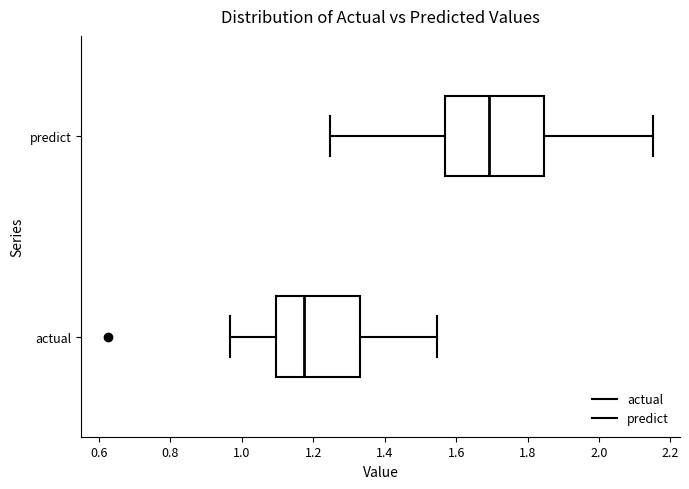

Reading bottom to top, transcribe this box plot: for each box, give where its median line is, the range the box spans, and where its two whiskers end, as read against the x-axis. The values are not printed on the chart, so give them approximately, as read against the axis.

actual: median 1.18, box 1.10 to 1.34, whiskers 0.96 to 1.54
predict: median 1.70, box 1.56 to 1.84, whiskers 1.24 to 2.16